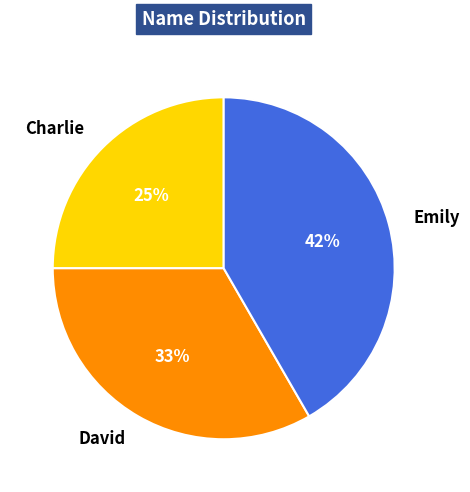

Rank the categories by value from highest to lowest.

Emily, David, Charlie